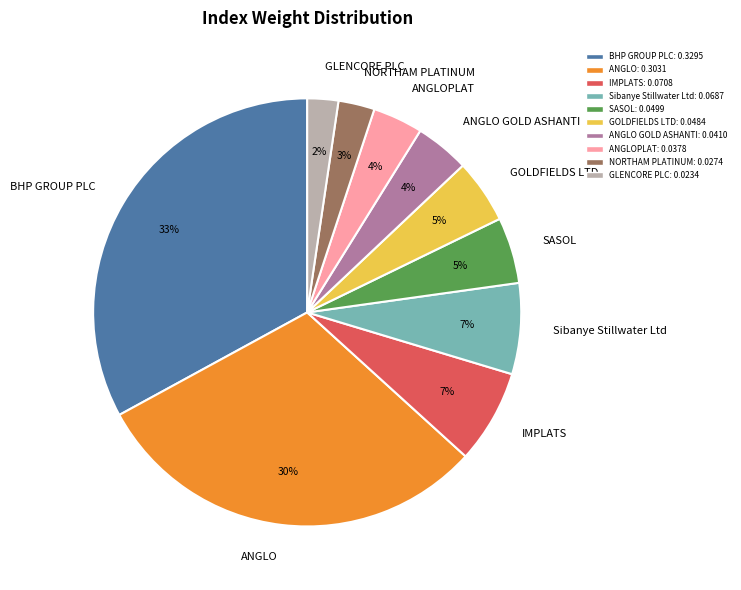

To the nearest percent, what is the difference between the largest and smallest slice percentages?

31%